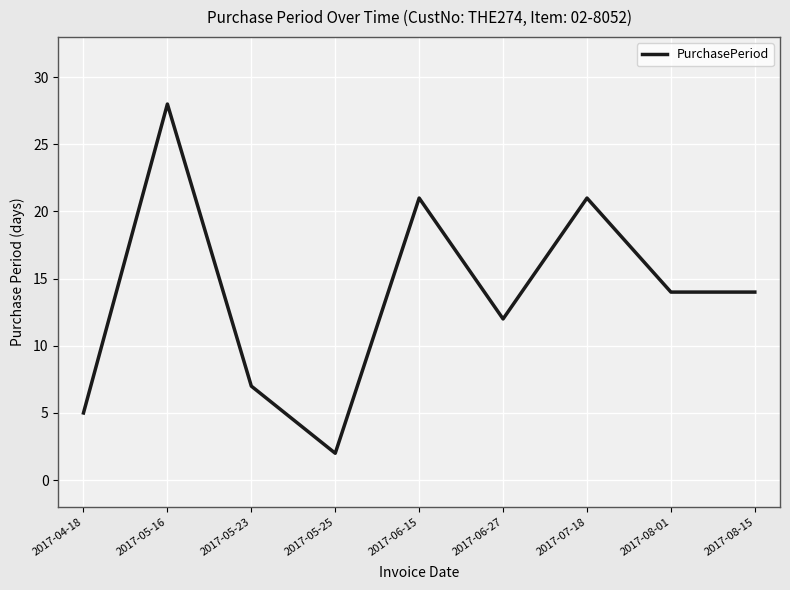

At which label does the data first exceed 14?

2017-05-16